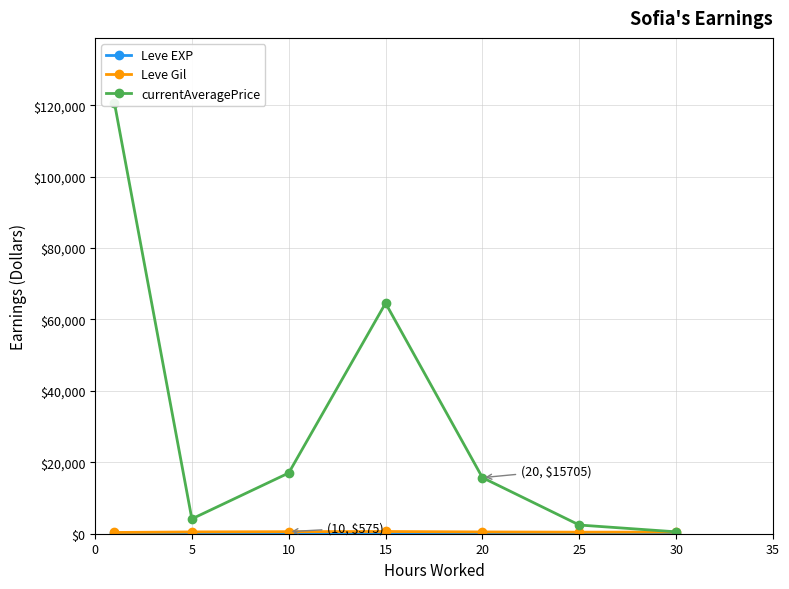

What is the value of the Leve Gil point at the 7th from the left?

467.5